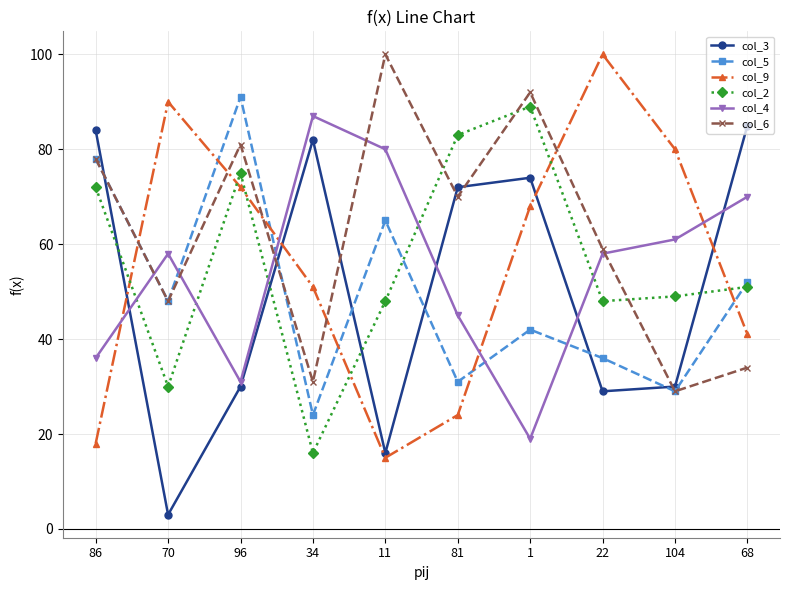

Which series has the largest total across all categories?

col_6